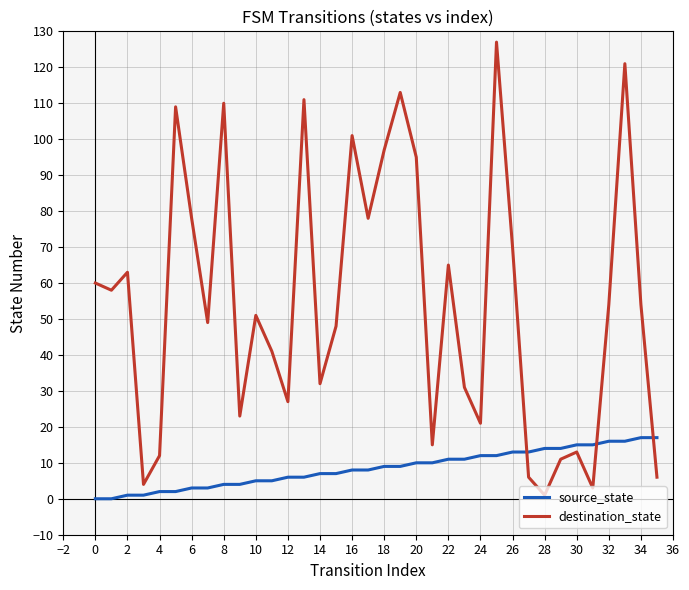

List the series in order of their overall mean, lowest first.

source_state, destination_state